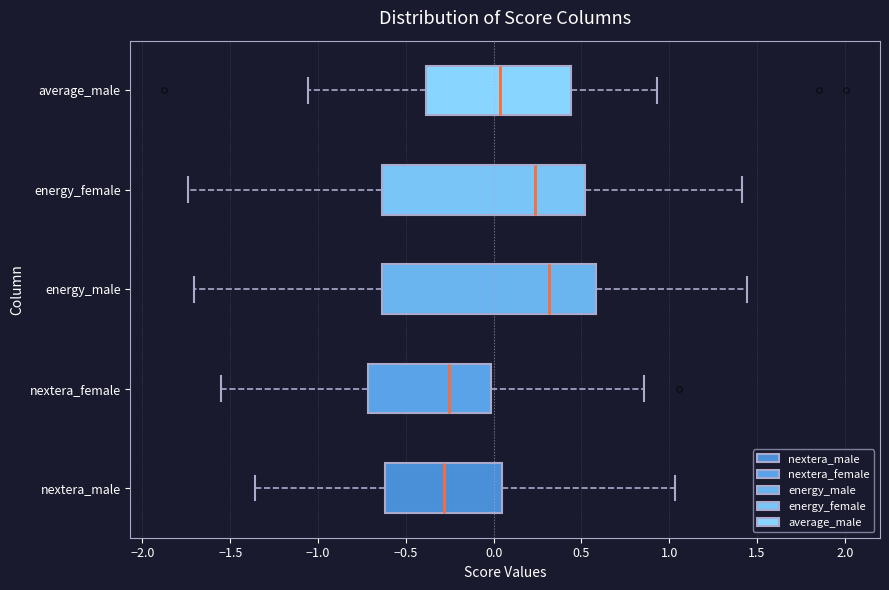

Where is the right edge of the box for average_male on the x-axis? The values are not printed on the chart, so give them approximately, as read against the axis.

0.45